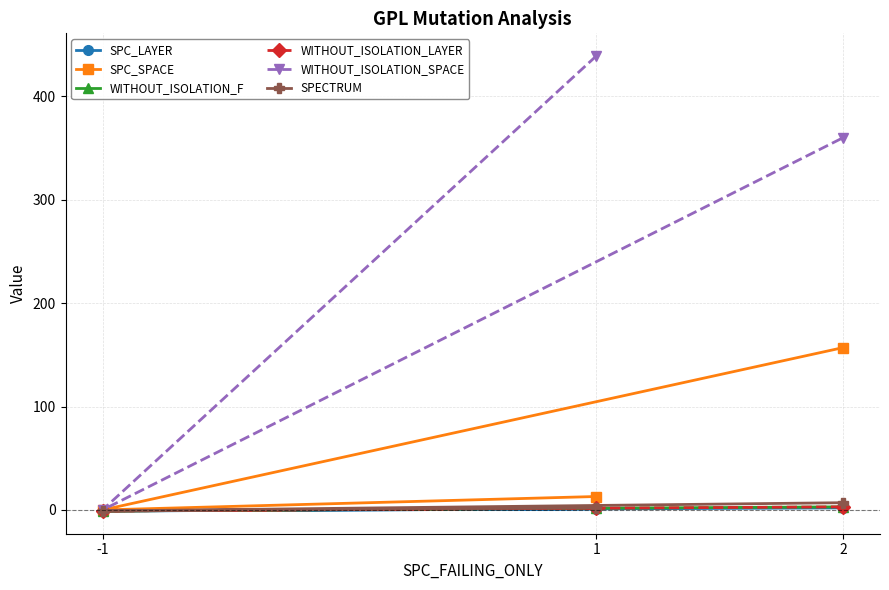

What is the greatest value displayed?

439